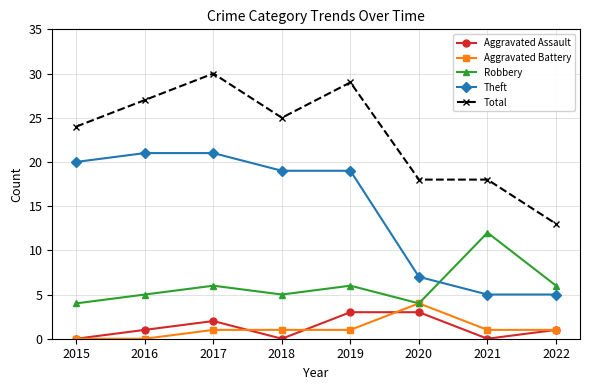

The Robbery series shows 6 at 2017. True or false?

True